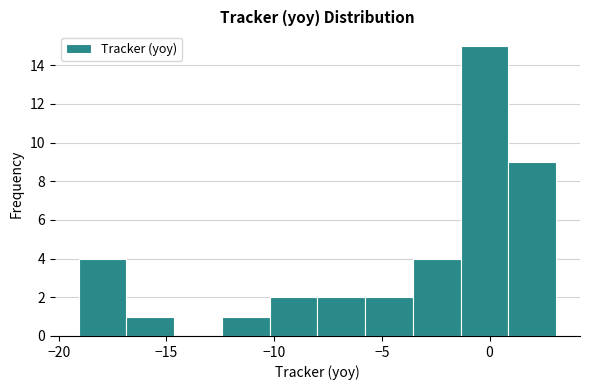

Reading left to right, list every bar in this chart as the range it spans on the x-axis followed by its height. Neither the bar edges nor the heights are printed on the chart, so give them approximately, as read against the axes.

-19.0 to -17.0: 4
-17.0 to -14.5: 1
-14.5 to -12.5: 0
-12.5 to -10.0: 1
-10.0 to -8.0: 2
-8.0 to -6.0: 2
-6.0 to -3.5: 2
-3.5 to -1.5: 4
-1.5 to 1.0: 15
1.0 to 3.0: 9